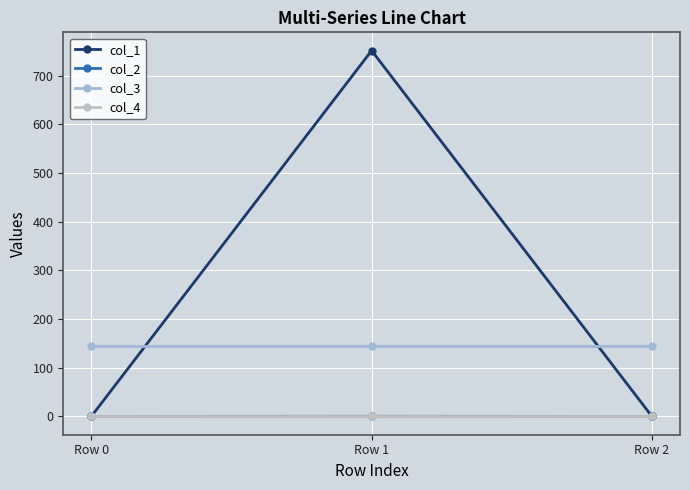

Is it true that col_1 equals 341.7 at Row 0?

False